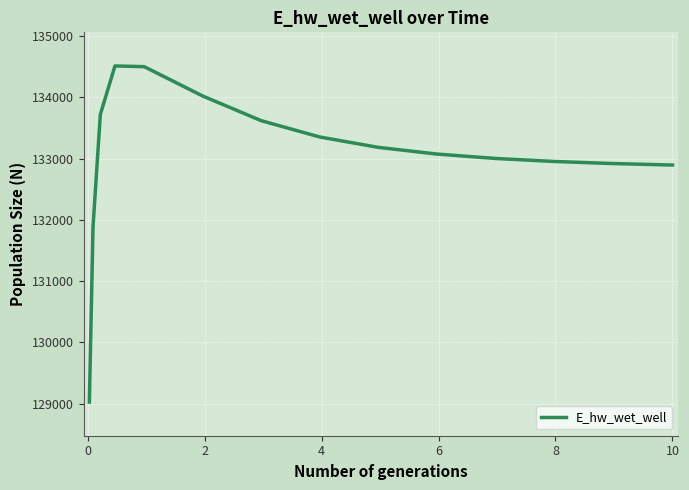

What is the difference between the maximum and minimum values?

5483.8